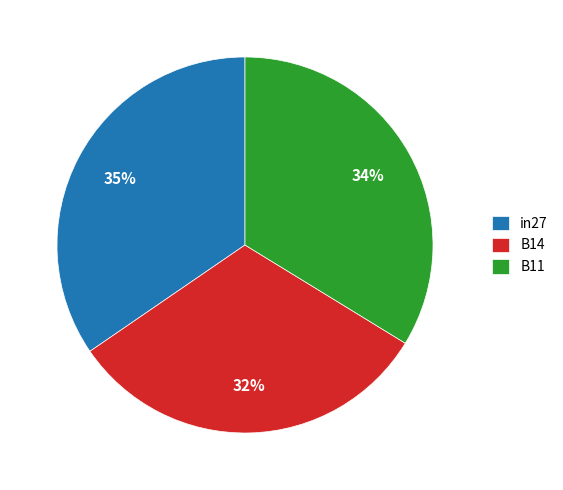

Which category has the biggest portion of the pie?

in27